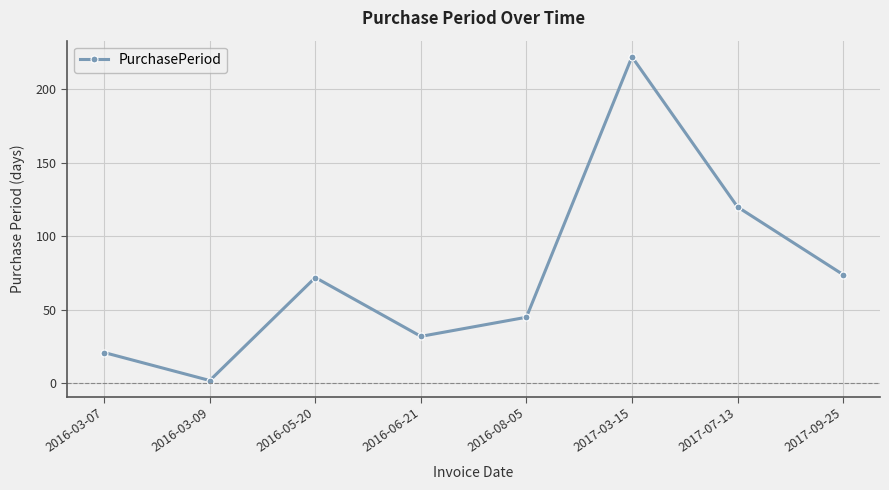

Reading left to right, extract all data points from this chart.

2016-03-07=21	2016-03-09=2	2016-05-20=72	2016-06-21=32	2016-08-05=45	2017-03-15=222	2017-07-13=120	2017-09-25=74